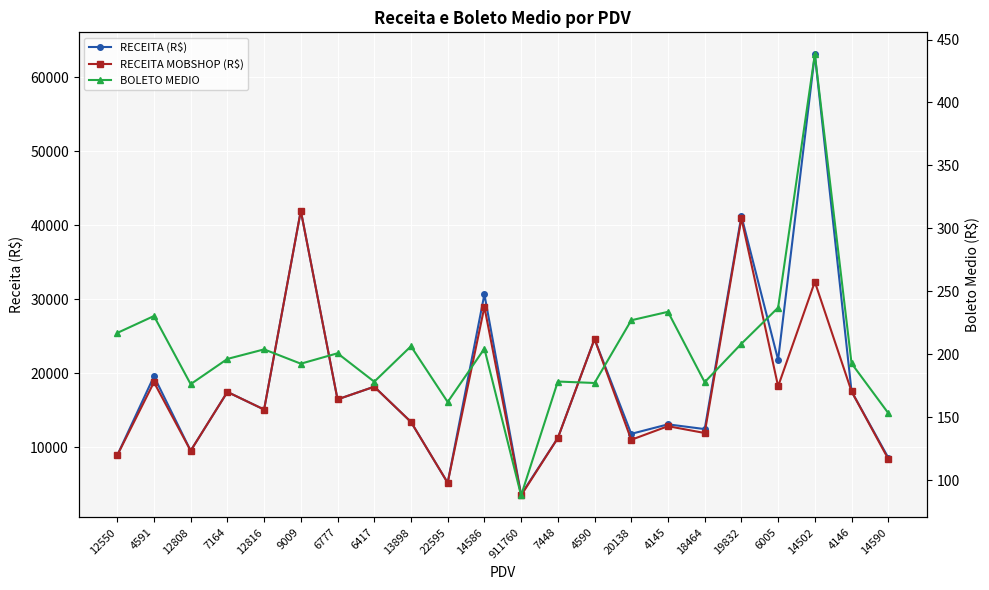

How many lines are shown in the chart?

3